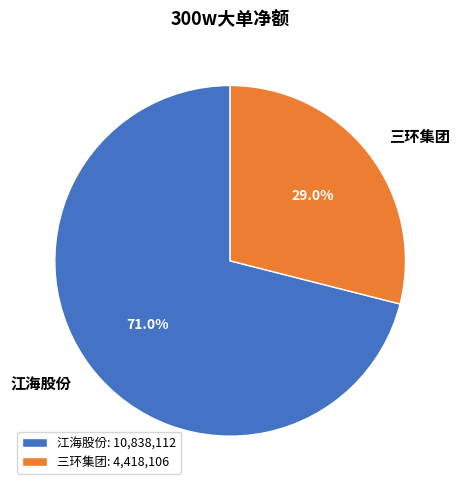

Does 三环集团 account for over 50% of the chart?

No